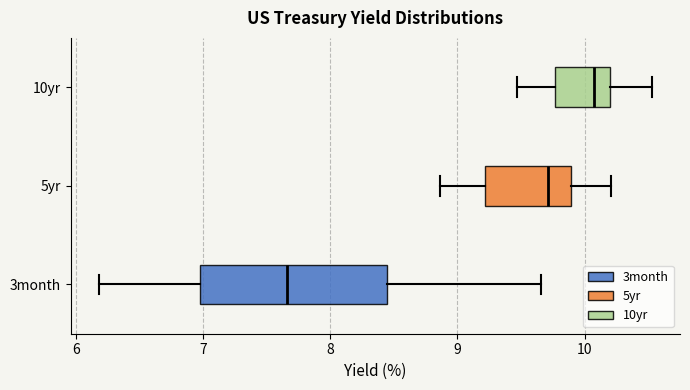

Reading bottom to top, transcribe this box plot: for each box, give where its median line is, the range the box spans, and where its two whiskers end, as read against the x-axis. The values are not printed on the chart, so give them approximately, as read against the axis.

3month: median 7.7, box 7.0 to 8.4, whiskers 6.2 to 9.7
5yr: median 9.7, box 9.2 to 9.9, whiskers 8.9 to 10.2
10yr: median 10.1, box 9.8 to 10.2, whiskers 9.5 to 10.5